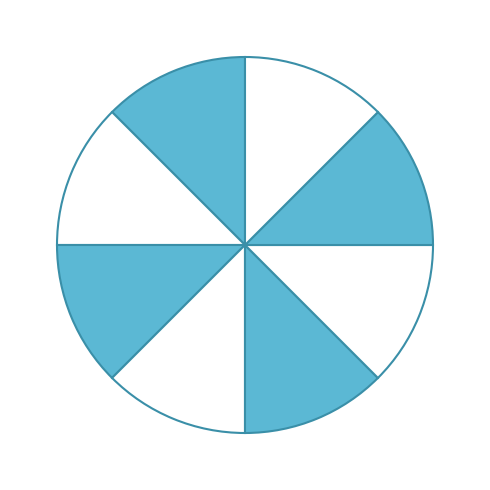

Count the number of slices in the pie.

8